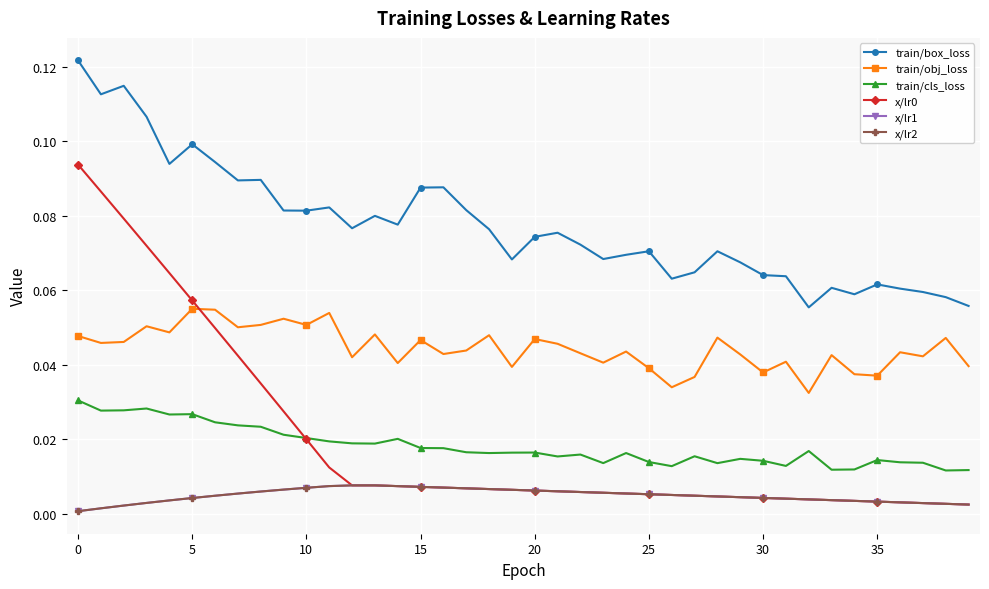

What is the label of the 26th point from the right?

14